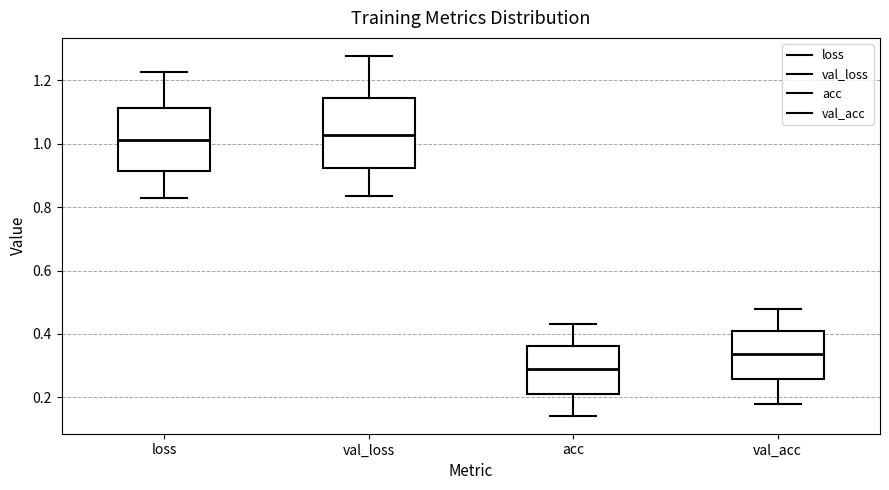

Comparing the boxes themselves (not the whiskers), which one is the tallest?

val_loss